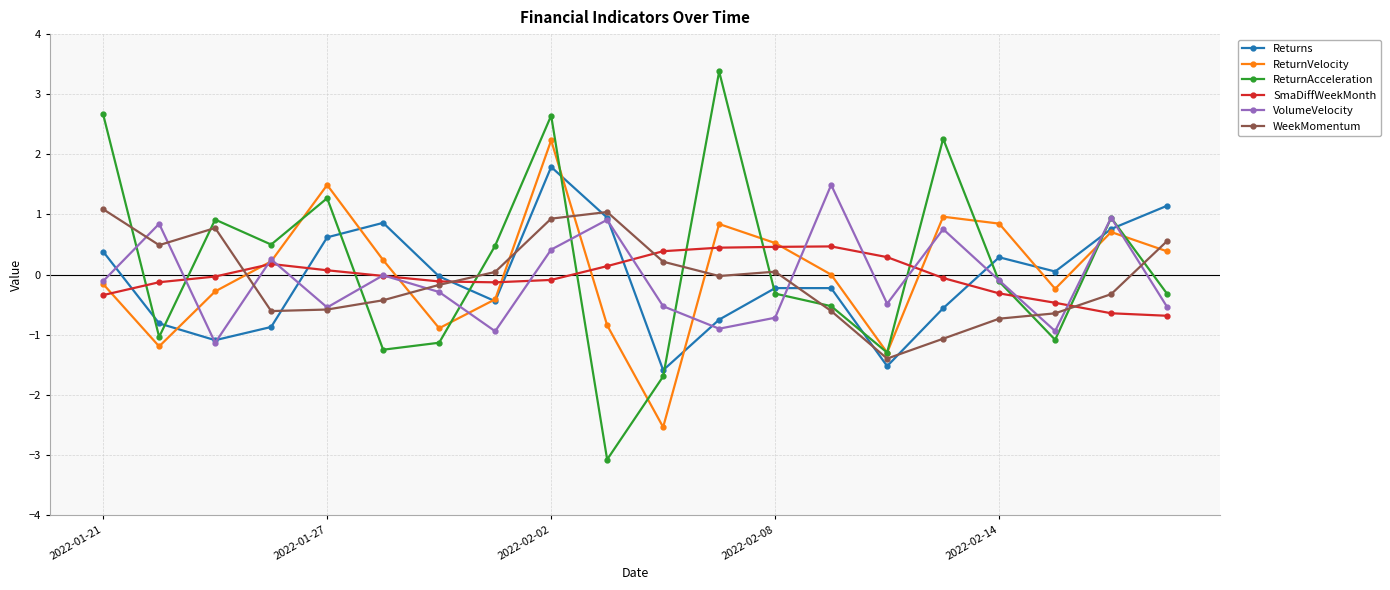

What is the average value of the VolumeVelocity series?

-0.1